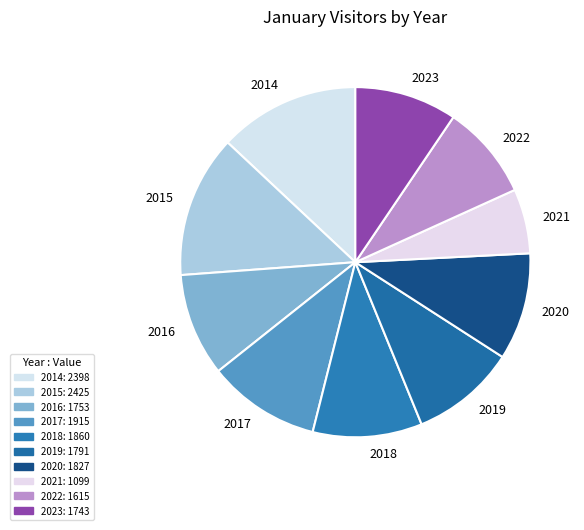

Is there any slice that represents more than half of the pie?

No